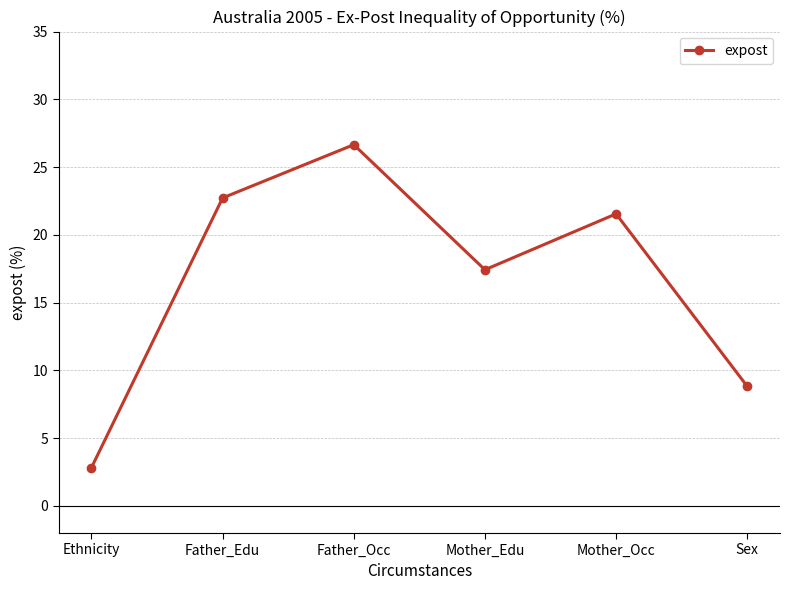

Which label corresponds to the smallest value in the chart?

Ethnicity